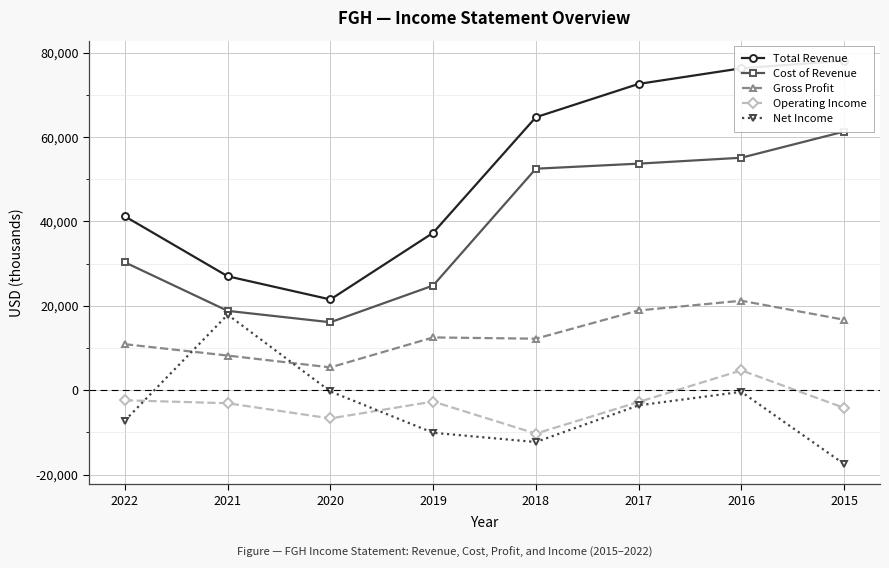

Which series has the largest total across all categories?

Total Revenue